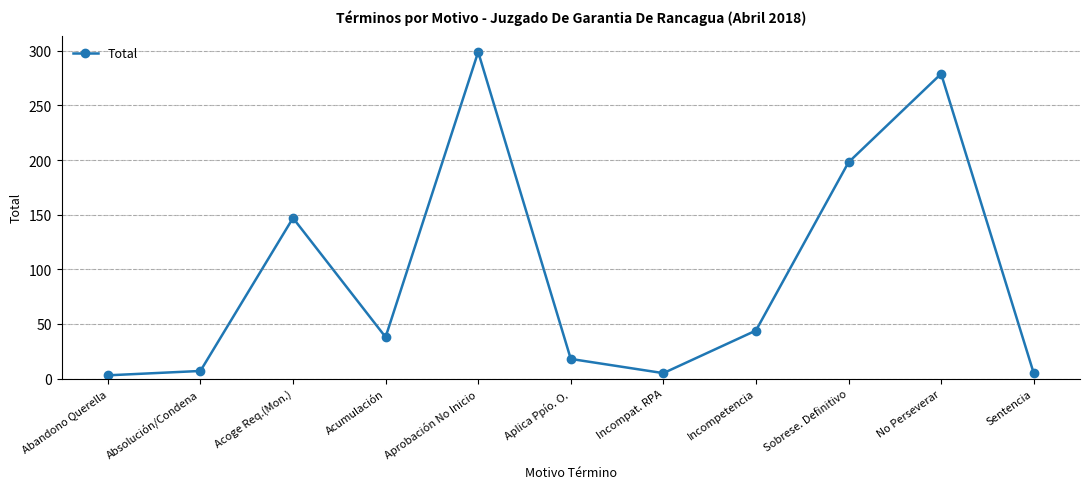

How many interior local valleys (lower than both neighbors) does the data have?

2